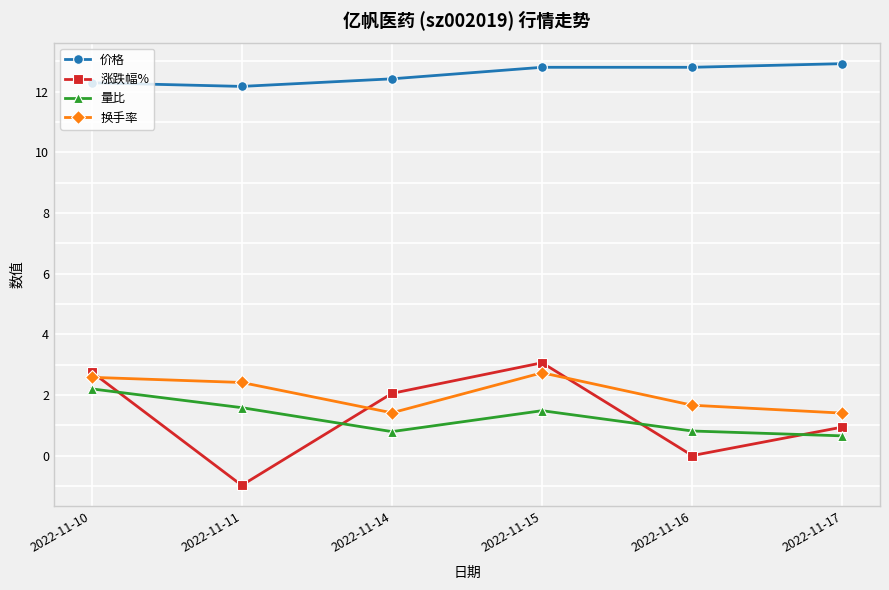

Which series has the widest spread of values?

涨跌幅%